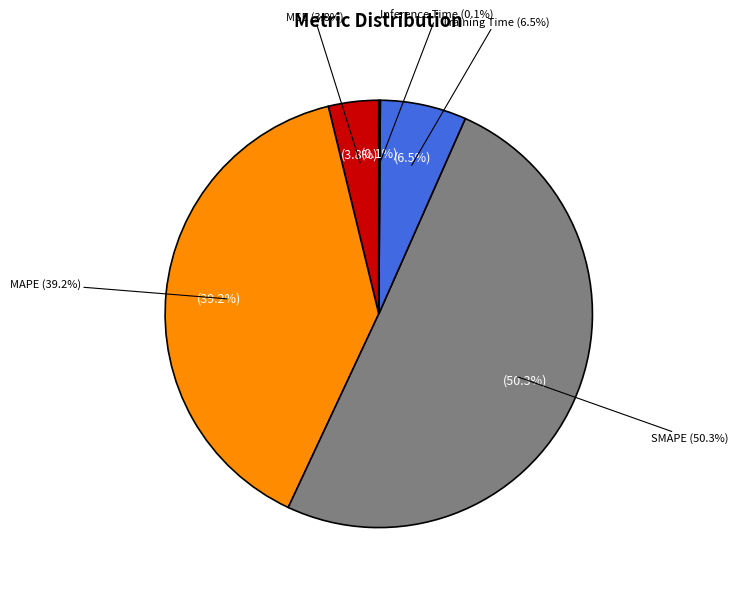

What is the smallest slice in the pie chart?

Inference Time